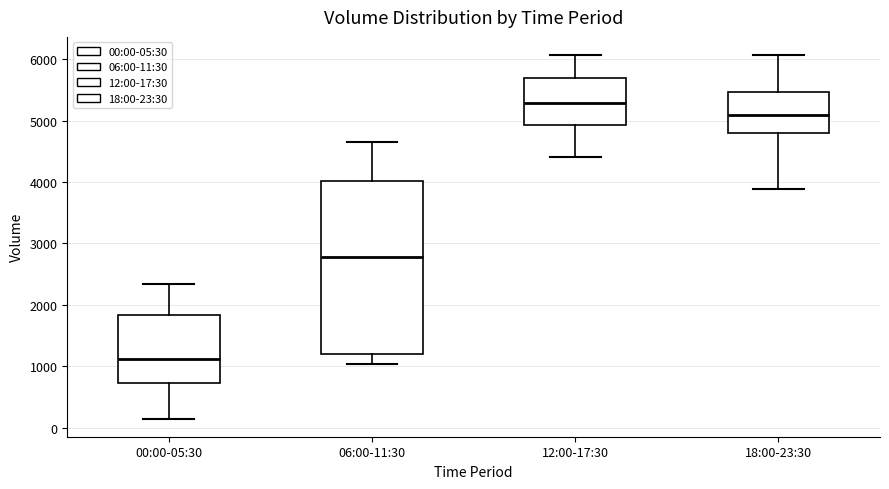

Which box has the lowest median line?

00:00-05:30